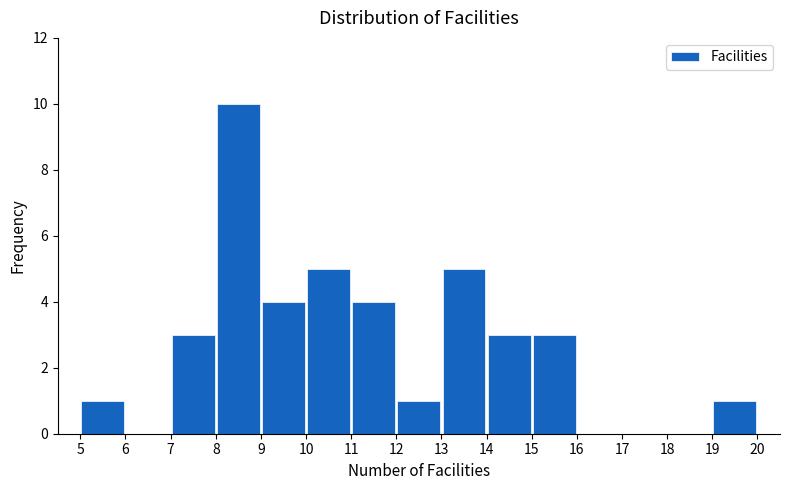

Reading left to right, transcribe this chart: for each bar, give the range it covers on the x-axis and its height. The values are not printed on the chart, so give them approximately, as read against the axis.

5 to 6: 1
6 to 7: 0
7 to 8: 3
8 to 9: 10
9 to 10: 4
10 to 11: 5
11 to 12: 4
12 to 13: 1
13 to 14: 5
14 to 15: 3
15 to 16: 3
16 to 17: 0
17 to 18: 0
18 to 19: 0
19 to 20: 1